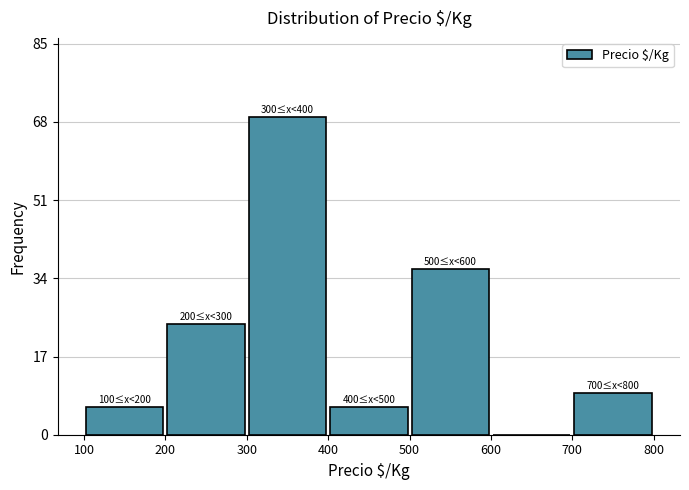

Which range on the x-axis has the tallest bar?

300 to 400